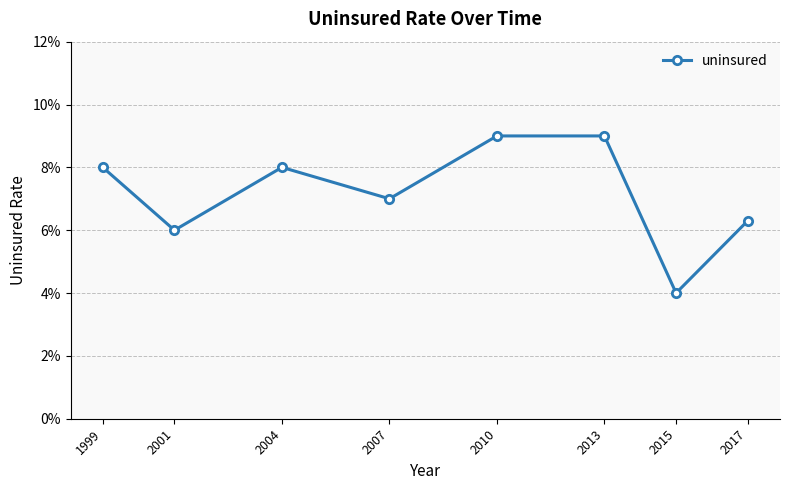

Does the chart have visible grid lines?

Yes